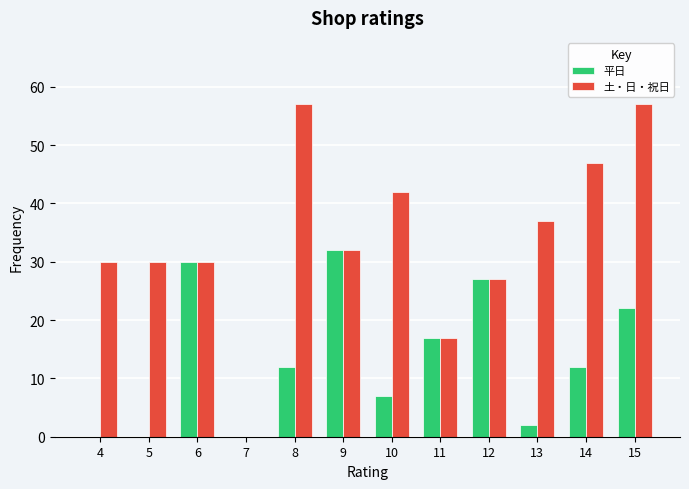

At which label does 平日 first exceed 12?

6